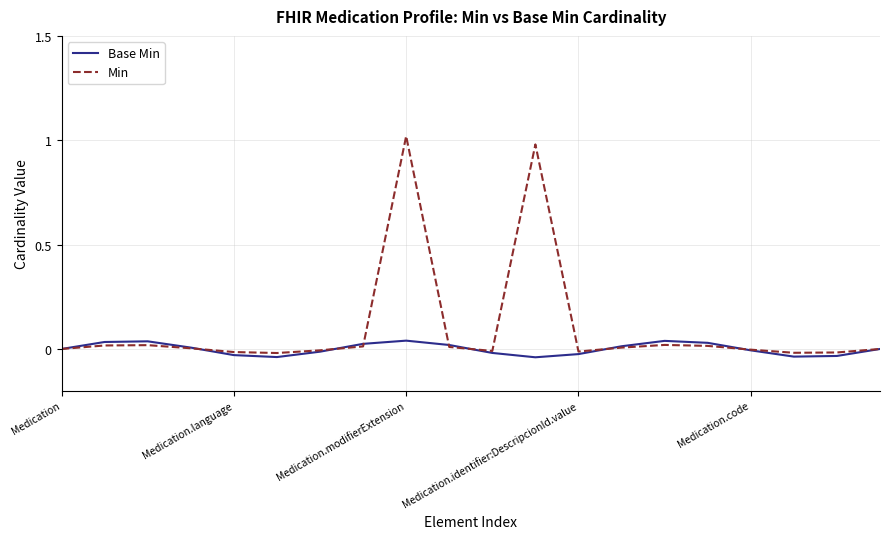

Which series has the widest spread of values?

Min